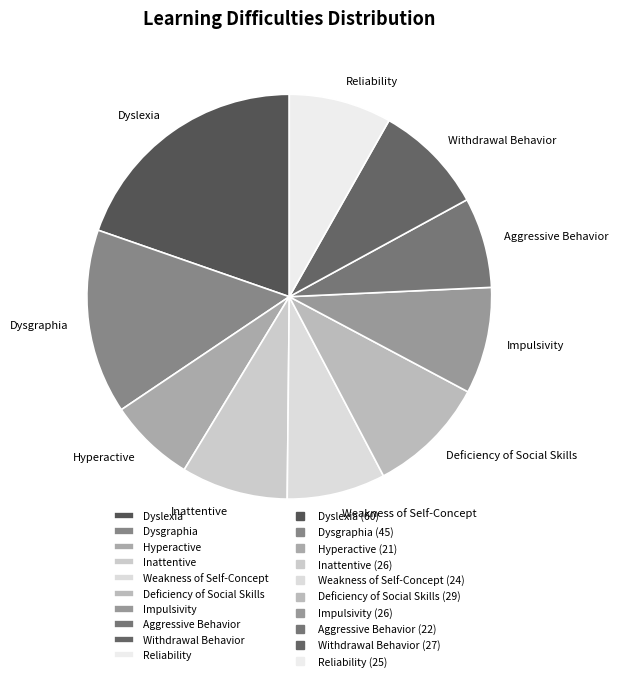

Combined, do Aggressive Behavior and Hyperactive account for over 50%?

No